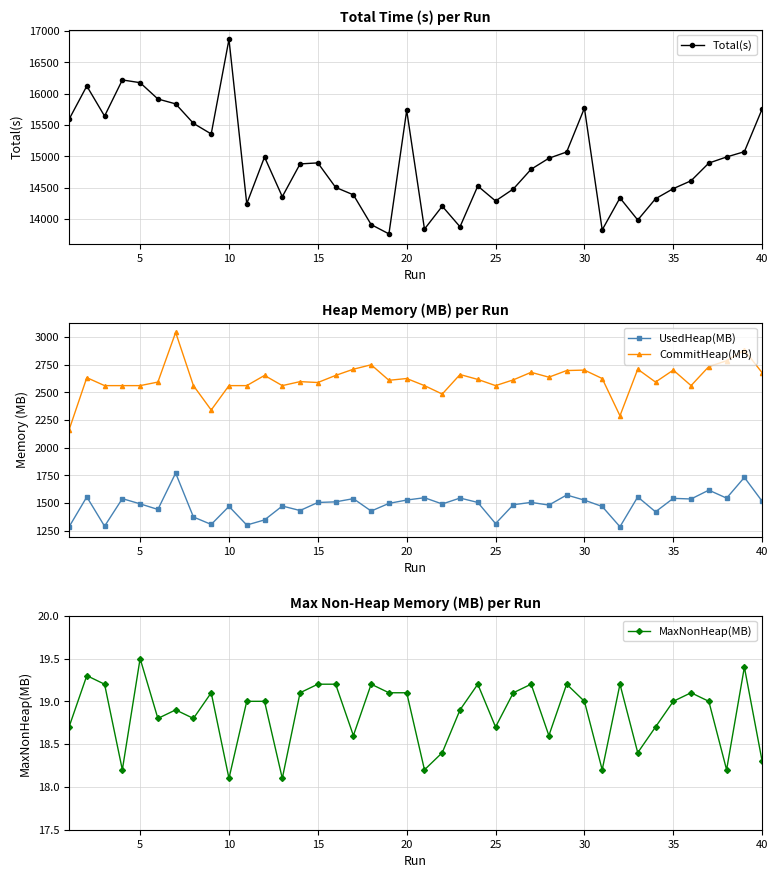

The MaxNonHeap(MB) series shows 4.3 at 30. True or false?

False